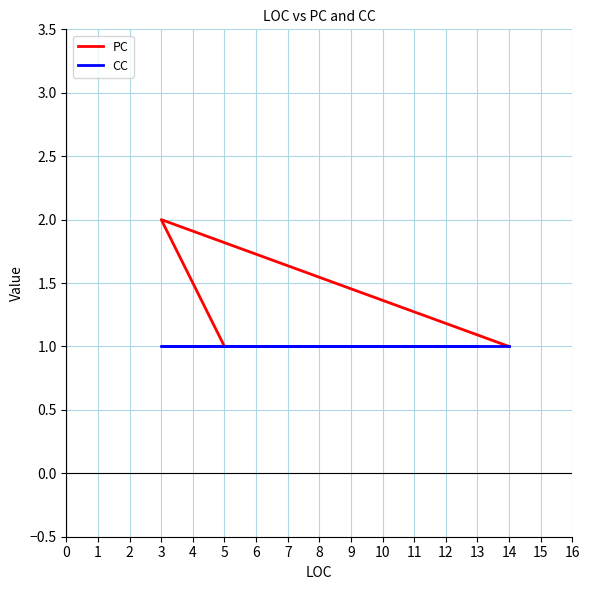

List the series in order of their overall mean, highest first.

PC, CC